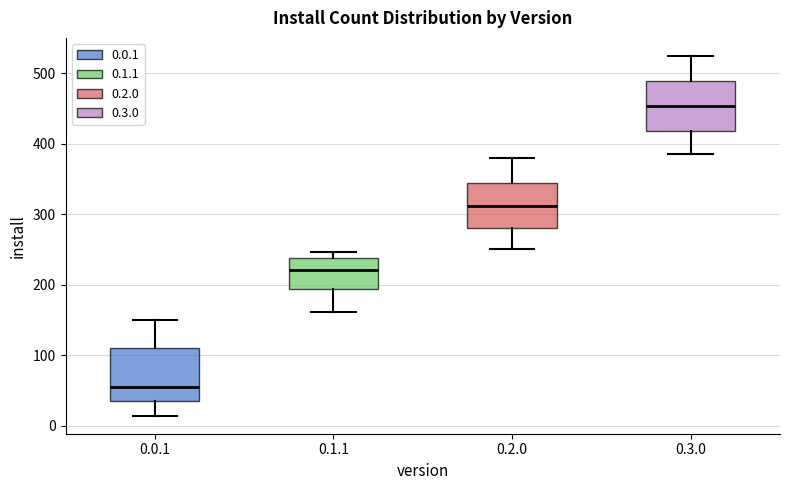

Which box's median line is the lowest?

0.0.1